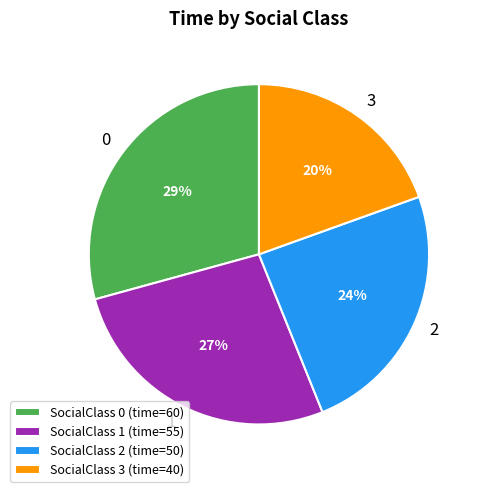

Rank the categories by value from lowest to highest.

SocialClass 3 (time=40), SocialClass 2 (time=50), SocialClass 1 (time=55), SocialClass 0 (time=60)